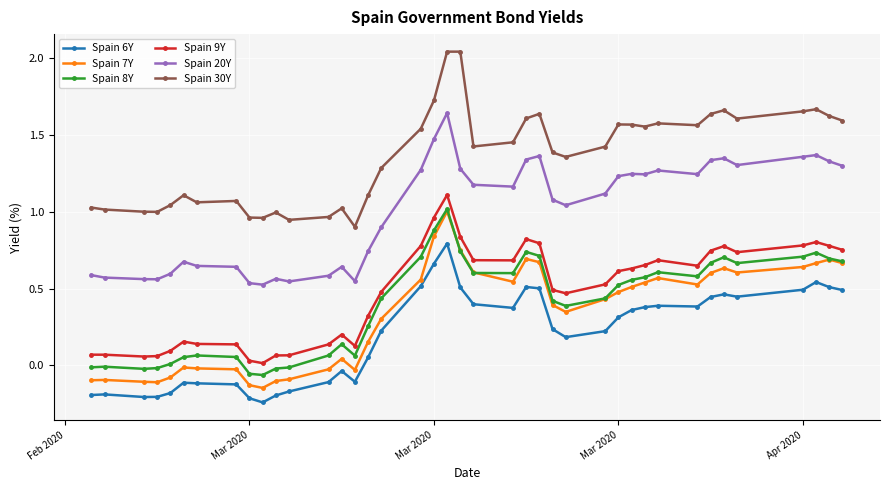

Which series has the largest total across all categories?

Spain 30Y